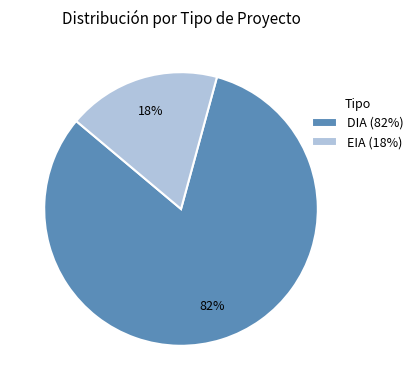

Which category accounts for the majority?

DIA